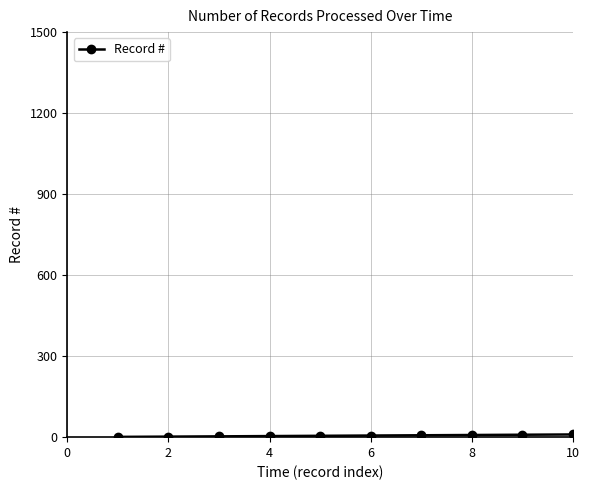

What is the sum of all values?

55